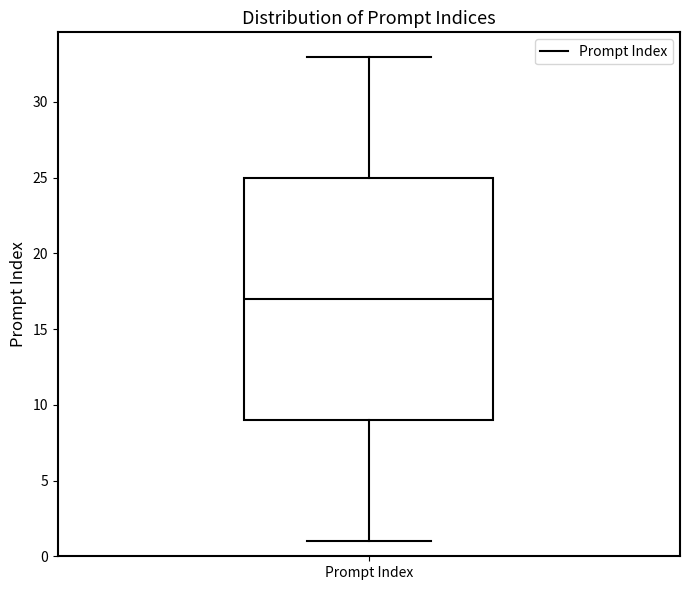

Transcribe this box plot: give where the median line is, the range the box spans, and where the two whiskers end, as read against the y-axis. The values are not printed on the chart, so give them approximately, as read against the axis.

median 17, box 9 to 25, whiskers 1 to 33